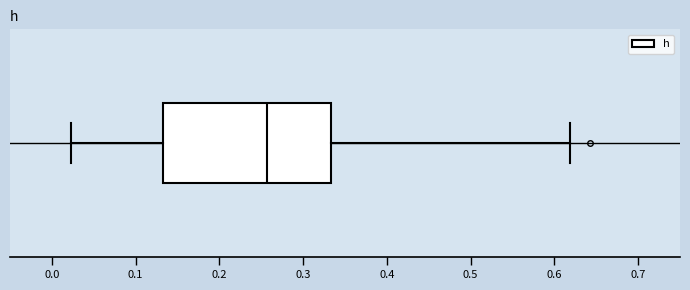

Where does the right whisker of the box end on the x-axis? The values are not printed on the chart, so give them approximately, as read against the axis.

0.62